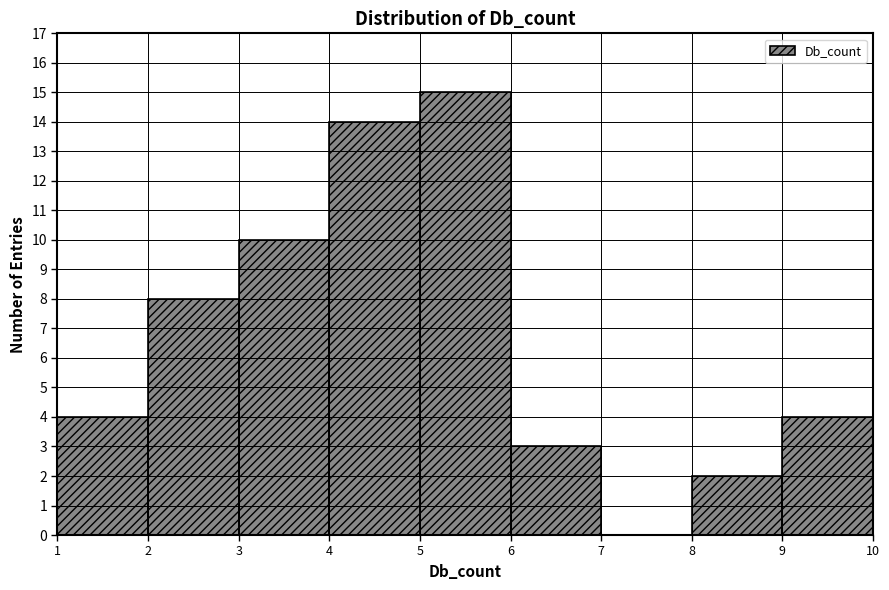

Over which range of the x-axis is the bar tallest?

5 to 6